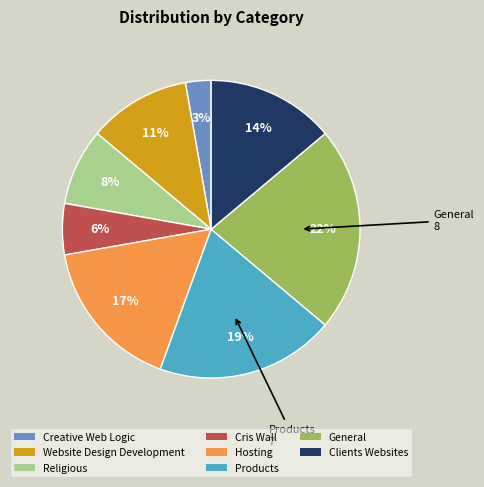

Rank the categories by value from highest to lowest.

General, Products, Hosting, Clients Websites, Website Design Development, Religious, Cris Wall, Creative Web Logic